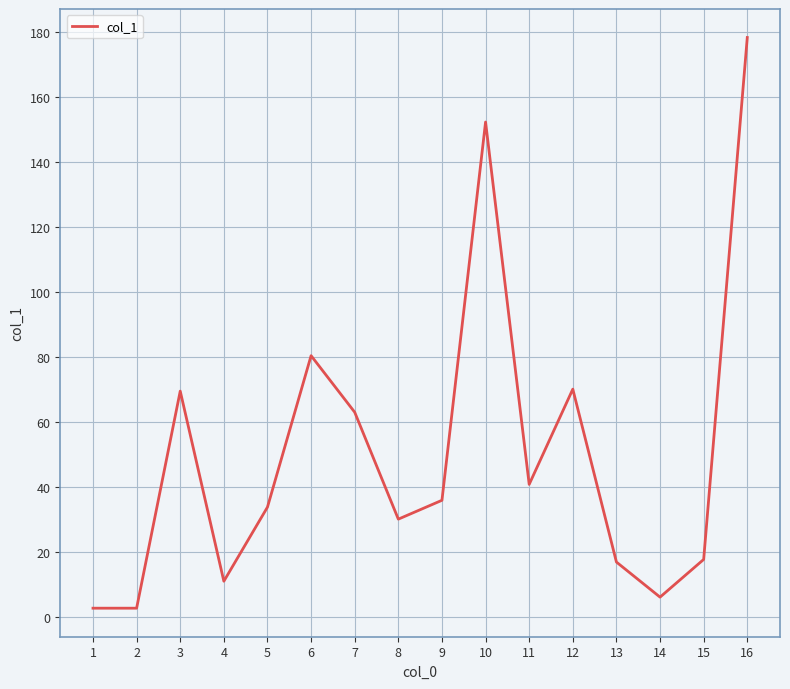

Where is the first local maximum?

3